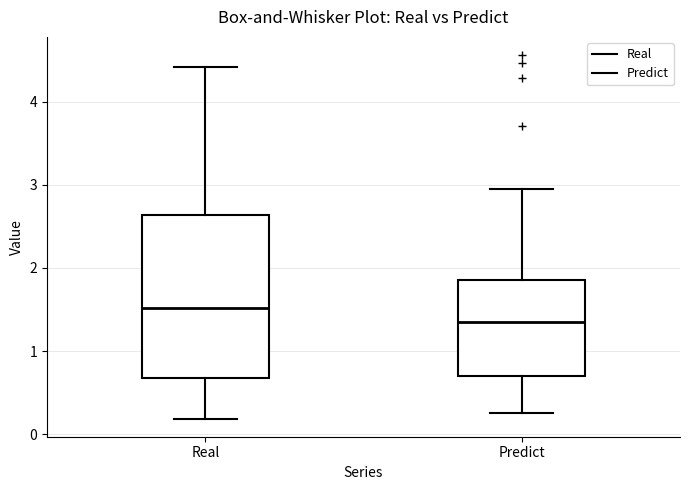

Comparing the boxes themselves (not the whiskers), which one is the tallest?

Real